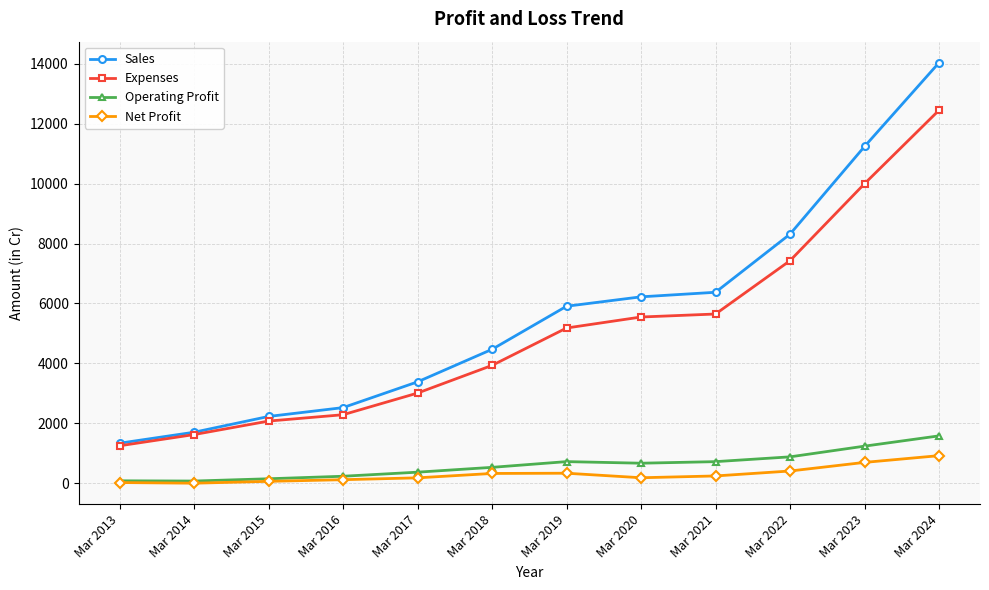

What is the difference between the second highest and minimum values in the Net Profit series?

694